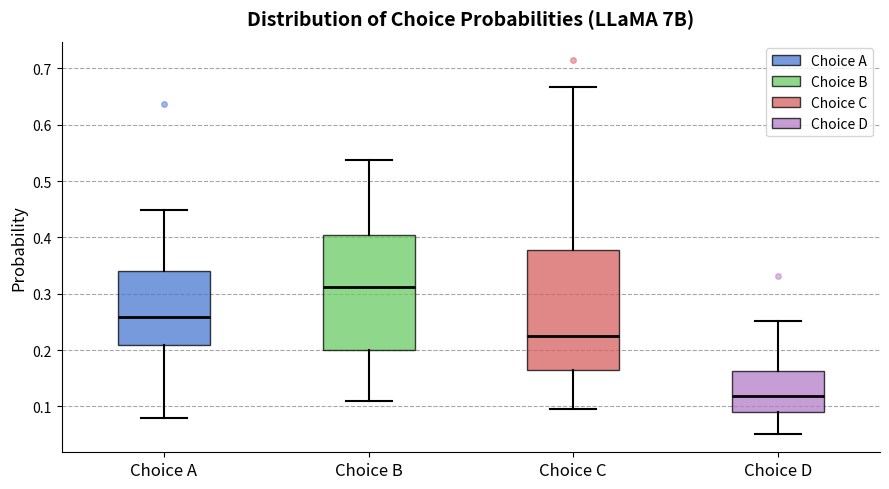

Which box is the tallest, from its lower edge to its upper edge?

Choice C